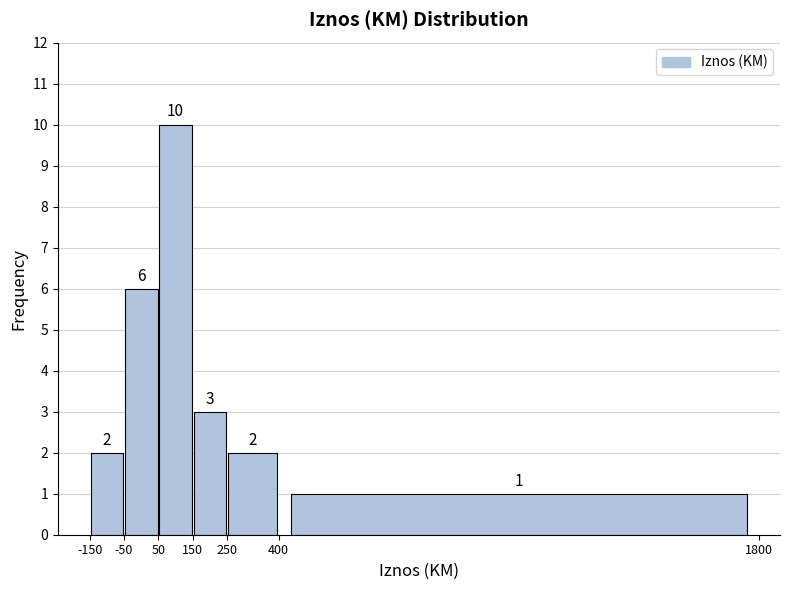

Reading left to right, list every bar in this chart as the range it spans on the x-axis followed by its height.

-150 to -50: 2
-50 to 50: 6
50 to 150: 10
150 to 250: 3
250 to 400: 2
400 to 1800: 1